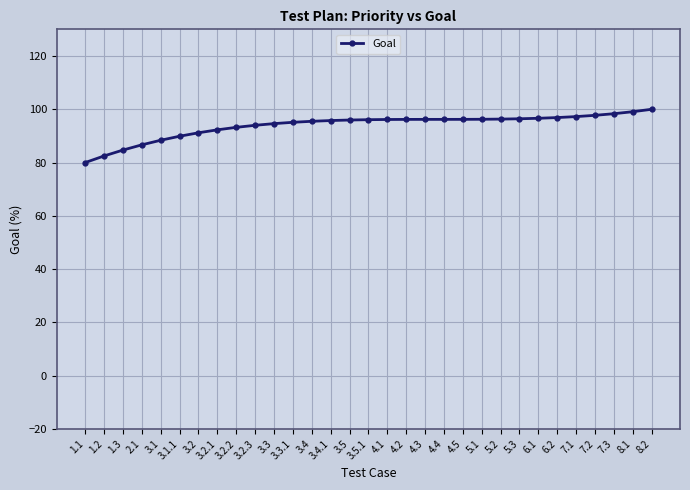

What is the label of the 14th point from the right?

4.2